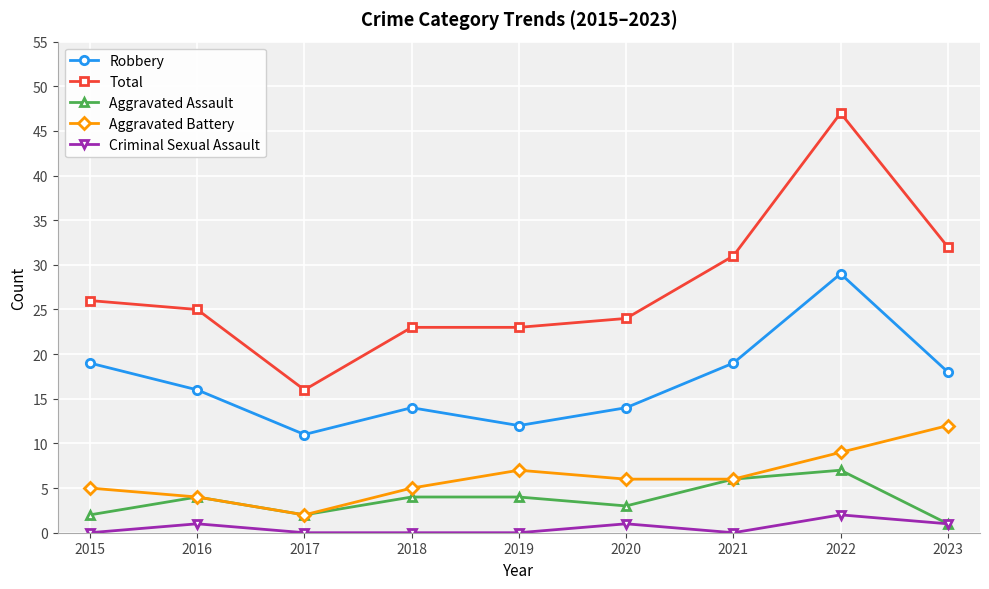

What is the sum of the Total values at 2018 and 2023?

55